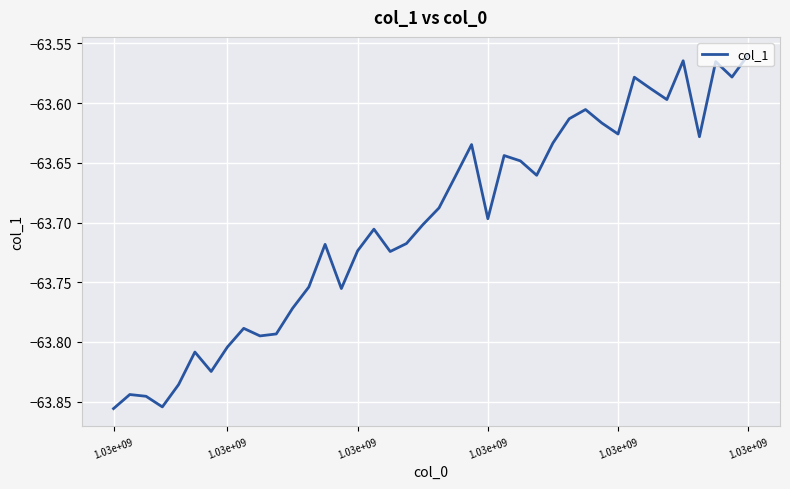

What is the difference between the second highest and minimum values?

0.3